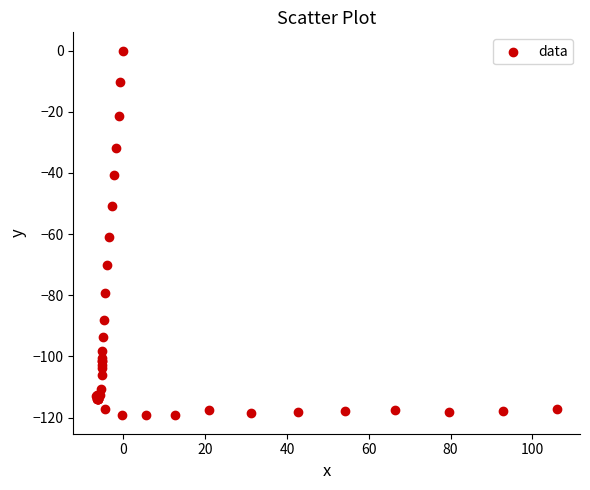

What Y value in the scatter plot is closest to -59?

-61.0